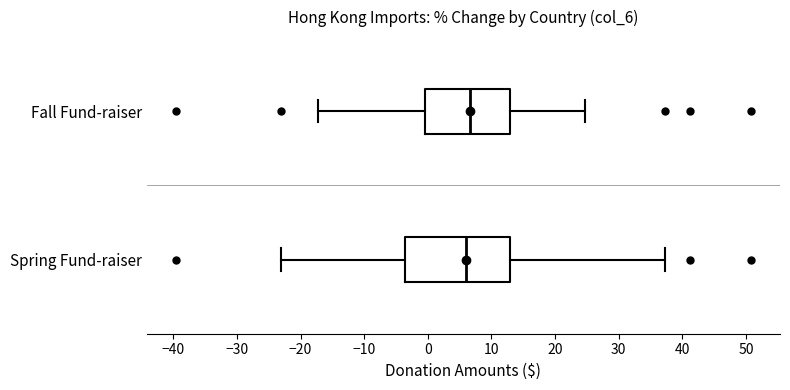

Reading bottom to top, read every box against the x-axis: the position of its median line, the range the box covers, and the ends of its whiskers. The values are not printed on the chart, so give them approximately, as read against the axis.

Spring Fund-raiser: median 6, box -4 to 13, whiskers -23 to 37
Fall Fund-raiser: median 7, box -1 to 13, whiskers -17 to 25